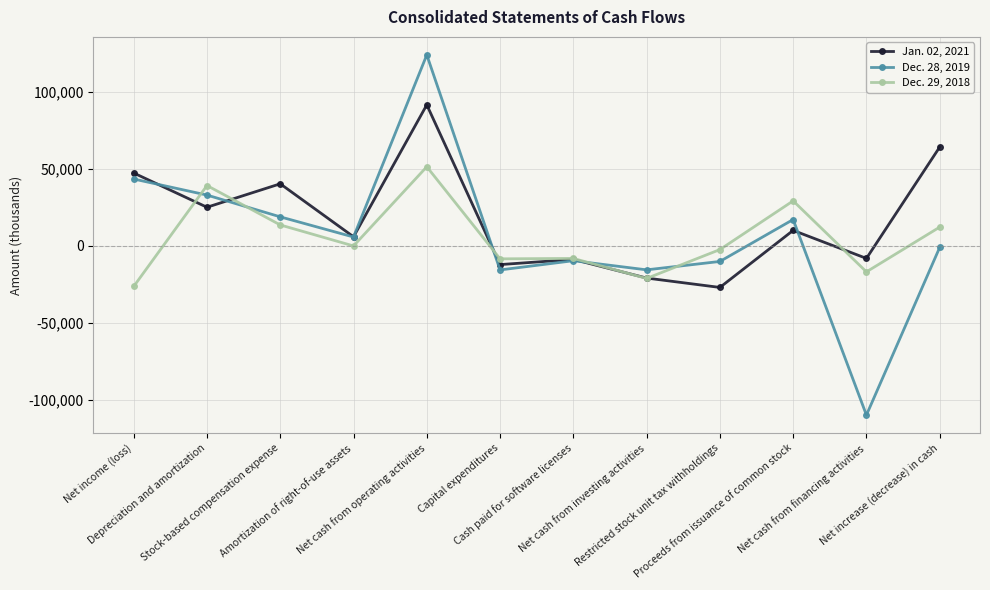

Which series has the largest range (max minus min)?

Dec. 28, 2019